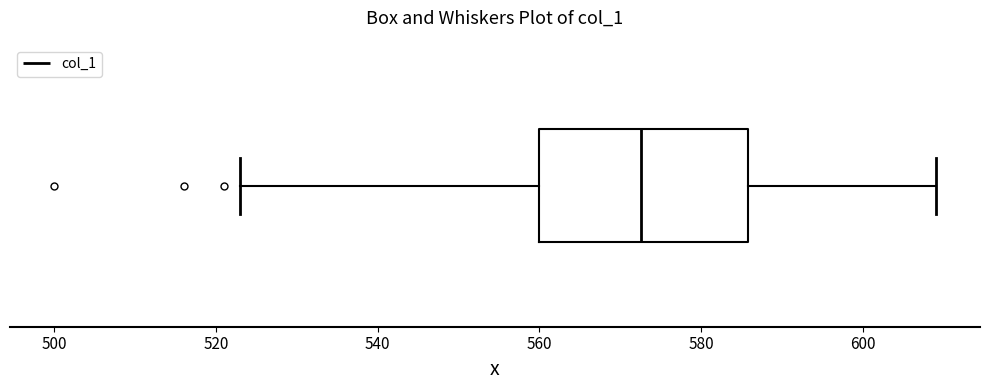

Read this box plot against the x-axis: the position of the median line, the range covered by the box, and the ends of both whiskers. The values are not printed on the chart, so give them approximately, as read against the axis.

median 572, box 560 to 586, whiskers 524 to 610